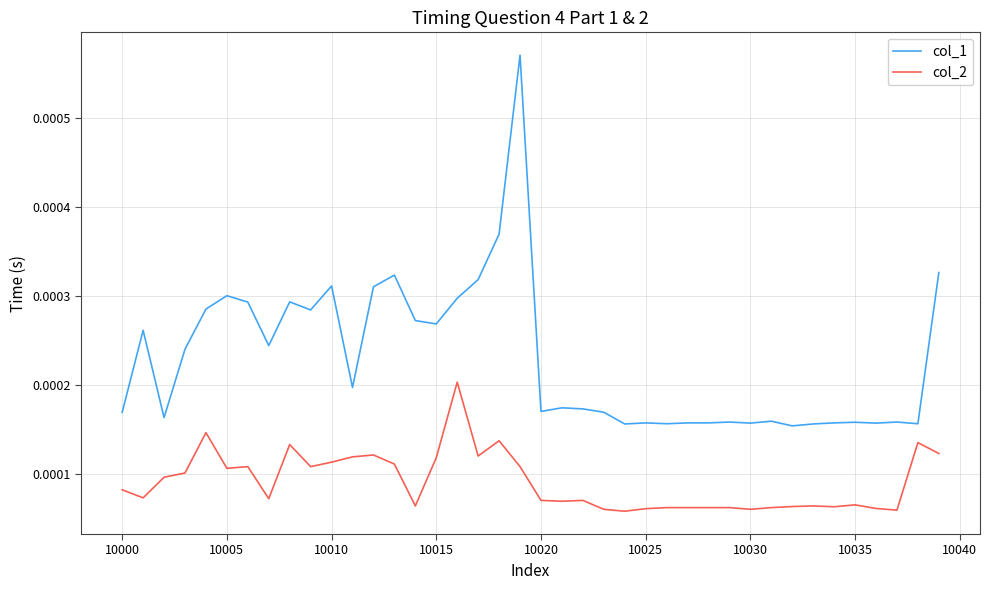

List the series in order of their overall mean, lowest first.

col_2, col_1